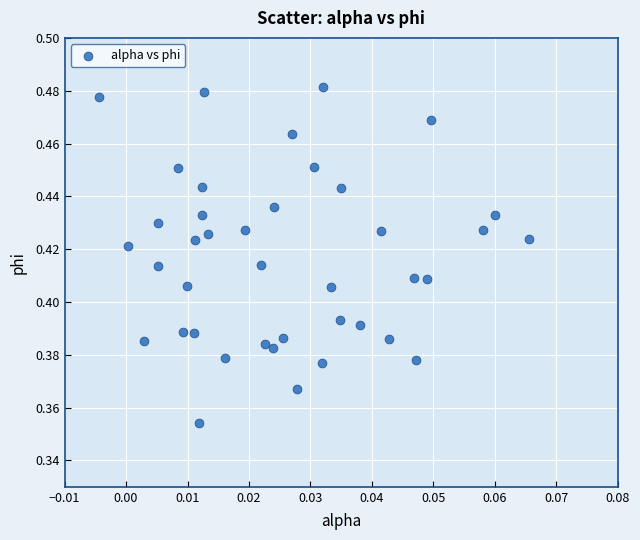

How many data points are displayed?

40